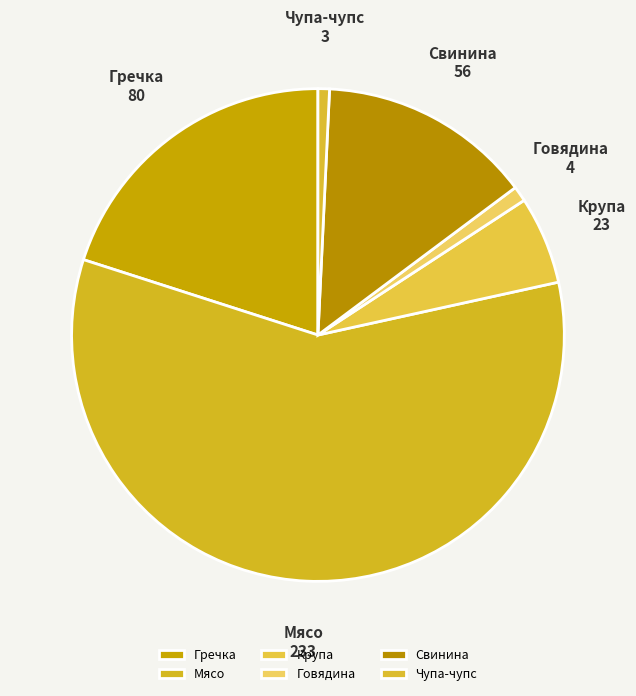

Is it true that Гречка is 20% of the pie?

True